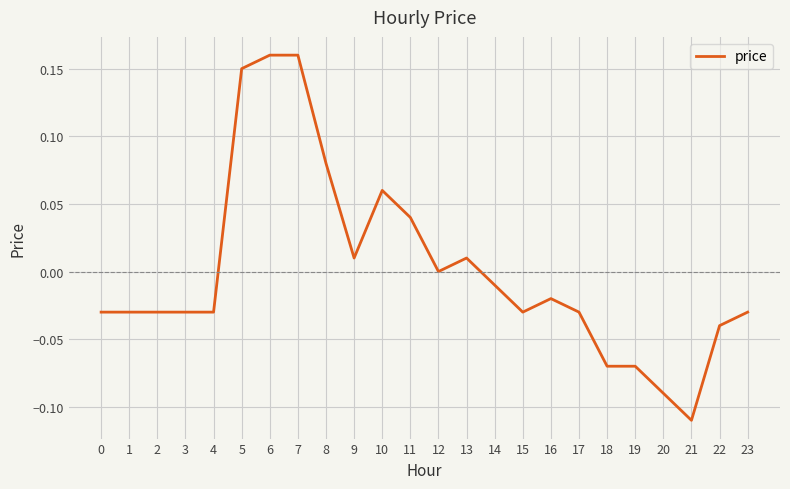

Is it true that the value at 13 is 0.0?

True